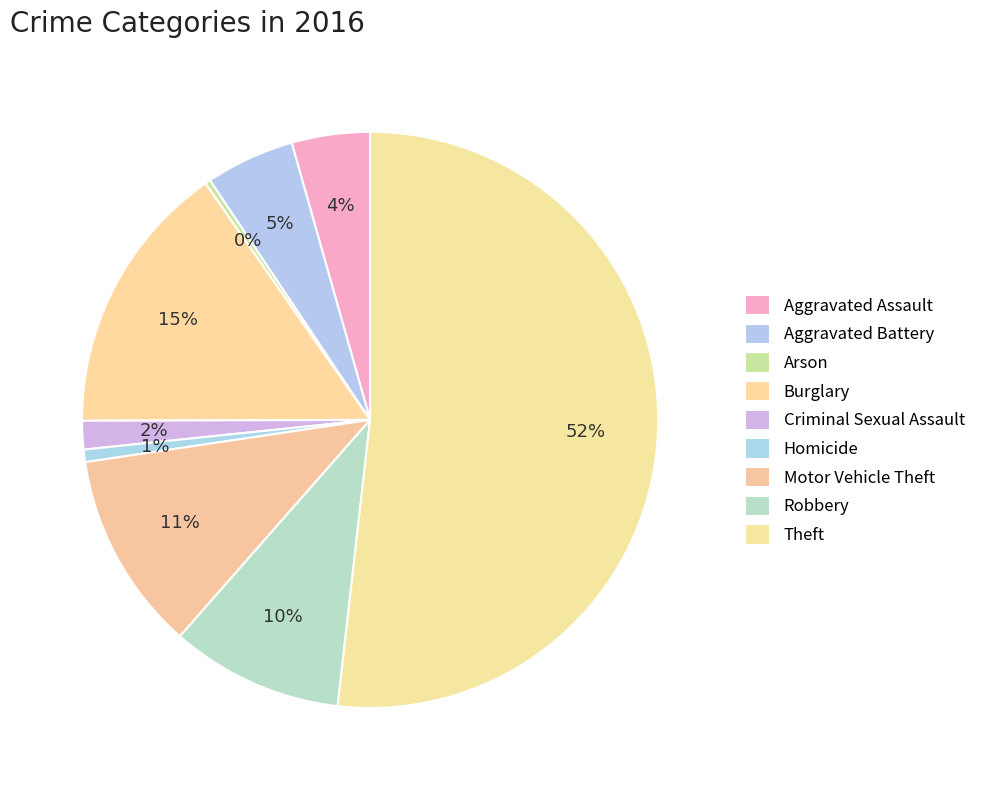

Which slice is the smallest?

Arson